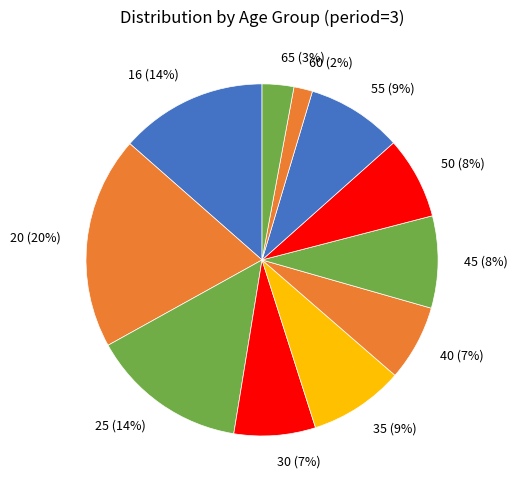

Which category has the smallest portion of the pie?

60